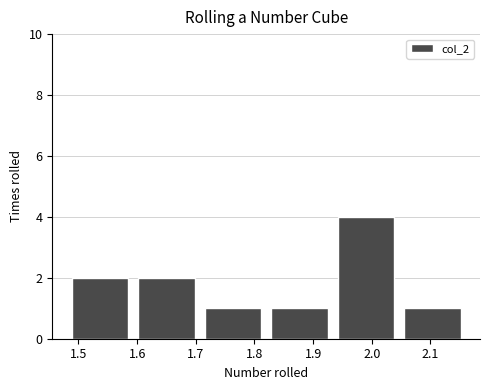

How tall is the bar that spans 1.59 to 1.71 on the x-axis? Neither the bar edges nor the heights are printed on the chart, so give them approximately, as read against the axes.

2